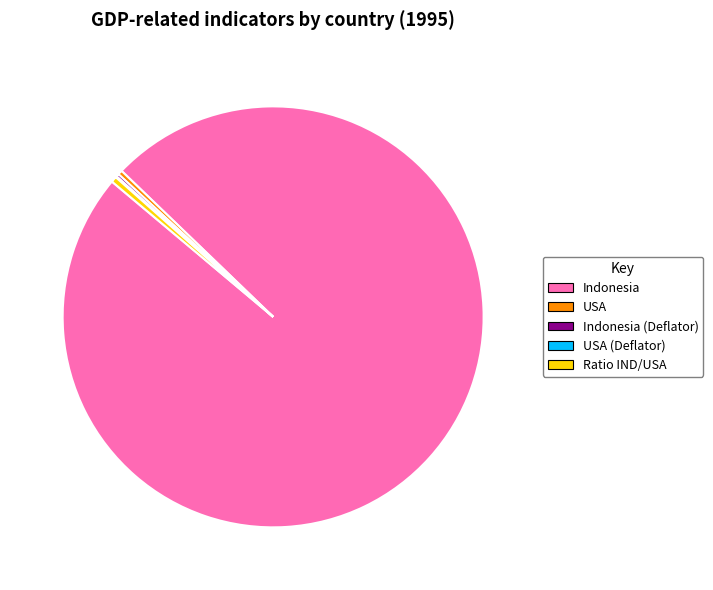

What is the largest slice in the pie chart?

Indonesia